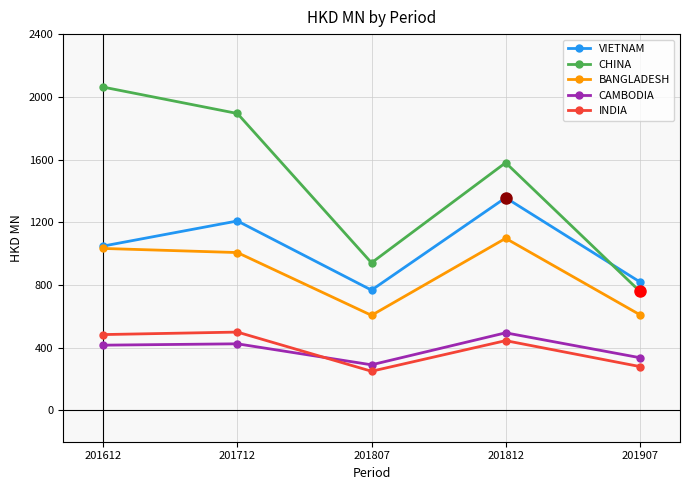

How many interior local valleys does the INDIA series have?

1